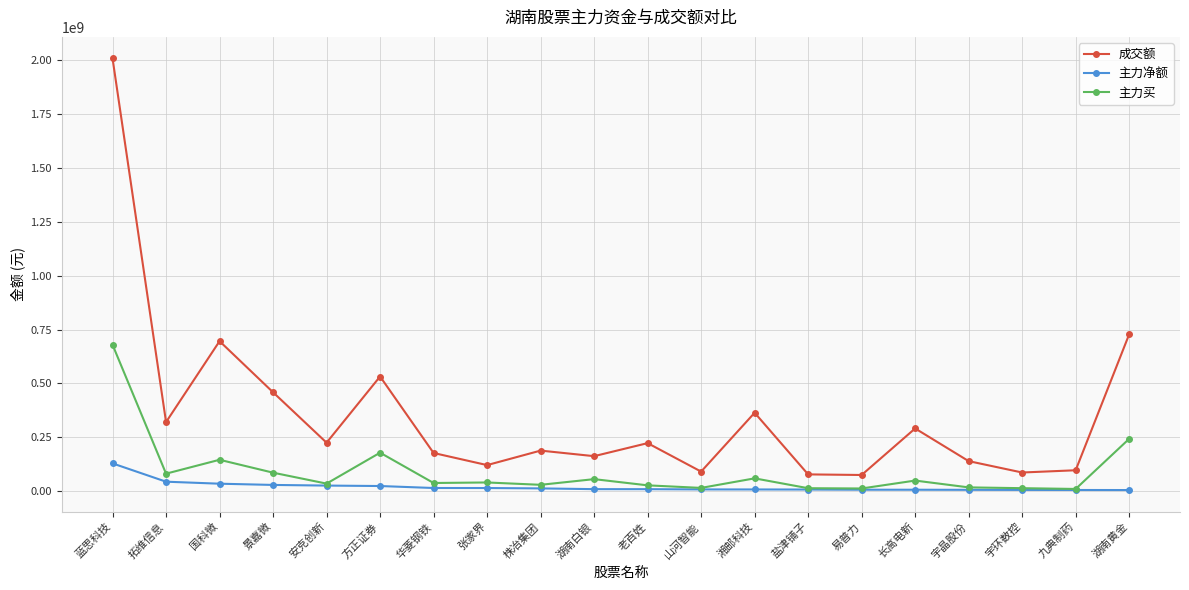

What is the greatest value displayed?

2008365059